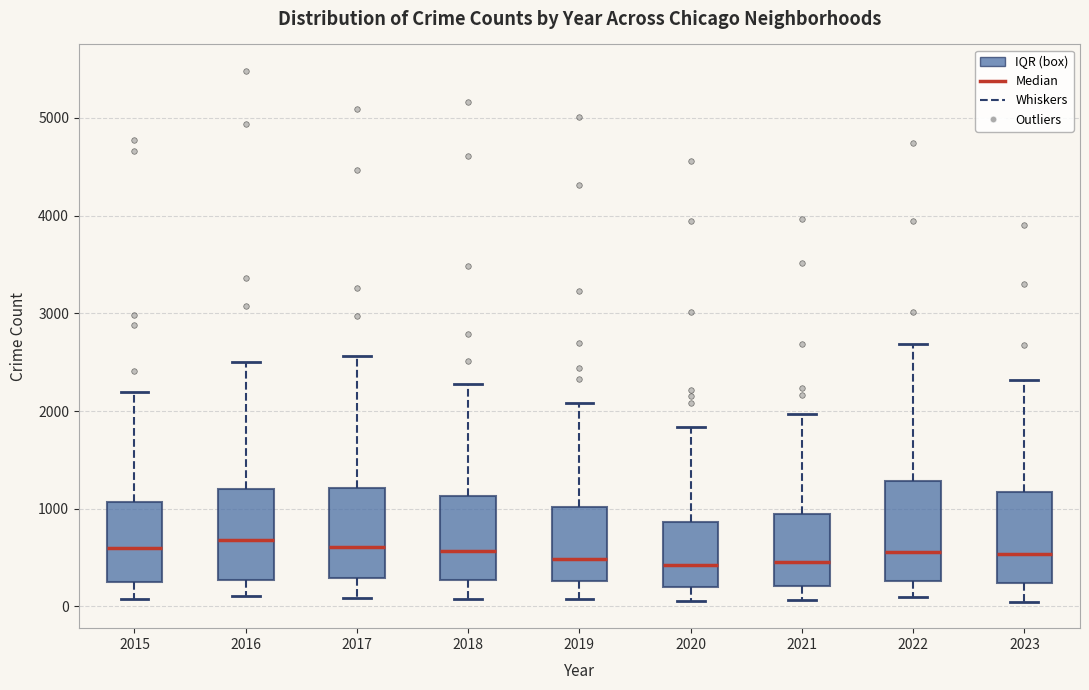

Reading left to right, read every box against the y-axis: the position of its median line, the range the box covers, and the ends of its whiskers. The values are not printed on the chart, so give them approximately, as read against the axis.

2015: median 600, box 300 to 1100, whiskers 100 to 2200
2016: median 700, box 300 to 1200, whiskers 100 to 2500
2017: median 600, box 300 to 1200, whiskers 100 to 2600
2018: median 600, box 300 to 1100, whiskers 100 to 2300
2019: median 500, box 300 to 1000, whiskers 100 to 2100
2020: median 400, box 200 to 900, whiskers 100 to 1800
2021: median 500, box 200 to 900, whiskers 100 to 2000
2022: median 600, box 300 to 1300, whiskers 100 to 2700
2023: median 500, box 200 to 1200, whiskers 0 to 2300